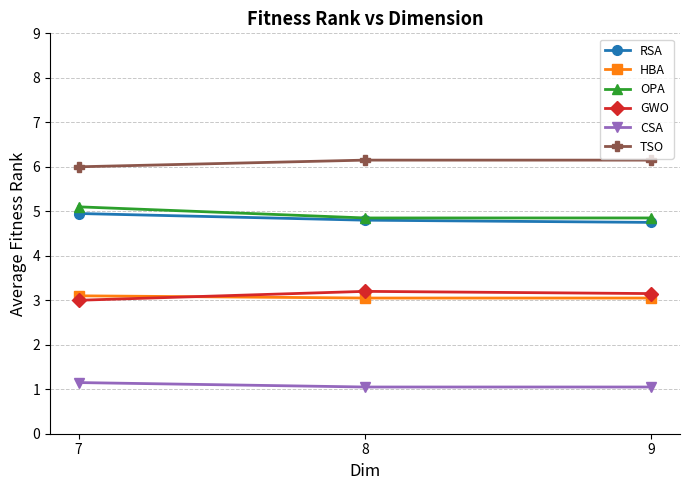

What is the value of the CSA point at the 2nd from the left?

1.1